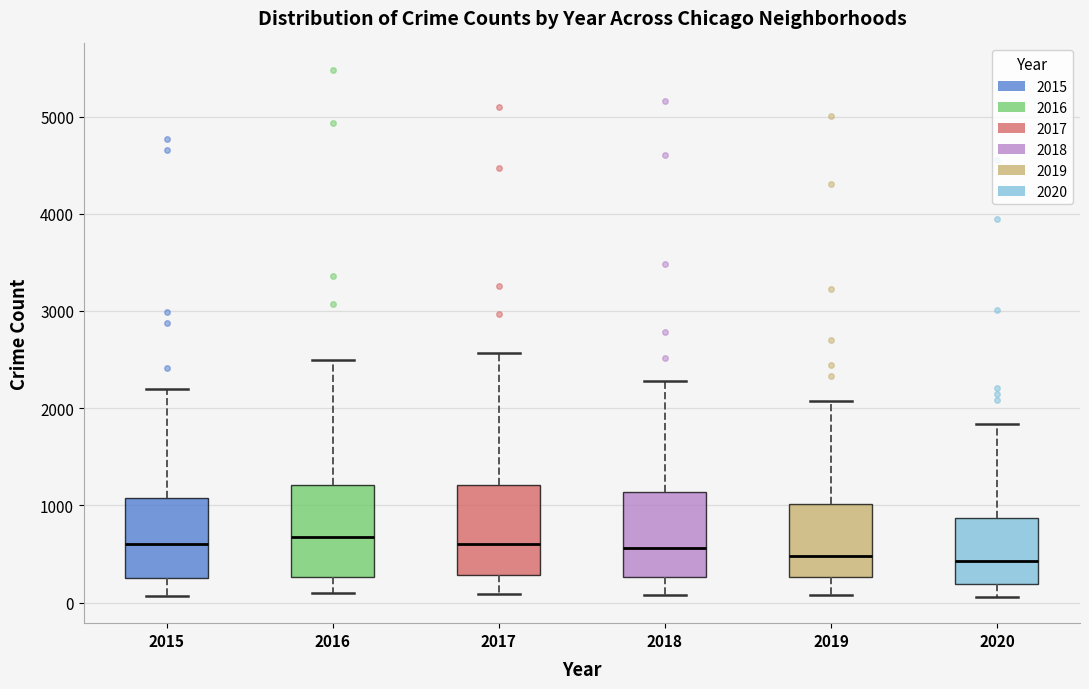

Reading left to right, transcribe this box plot: for each box, give where its median line is, the range the box spans, and where its two whiskers end, as read against the y-axis. The values are not printed on the chart, so give them approximately, as read against the axis.

2015: median 600, box 300 to 1100, whiskers 100 to 2200
2016: median 700, box 300 to 1200, whiskers 100 to 2500
2017: median 600, box 300 to 1200, whiskers 100 to 2600
2018: median 600, box 300 to 1100, whiskers 100 to 2300
2019: median 500, box 300 to 1000, whiskers 100 to 2100
2020: median 400, box 200 to 900, whiskers 100 to 1800